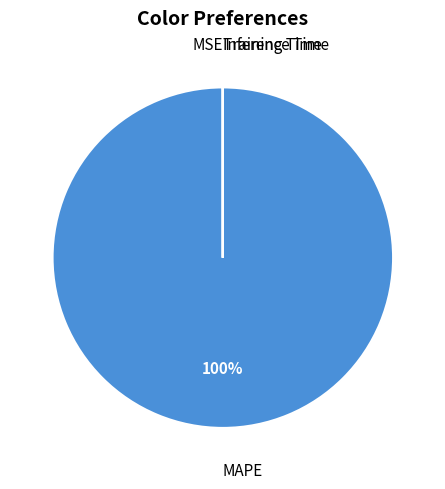

Which slice is the largest?

MAPE